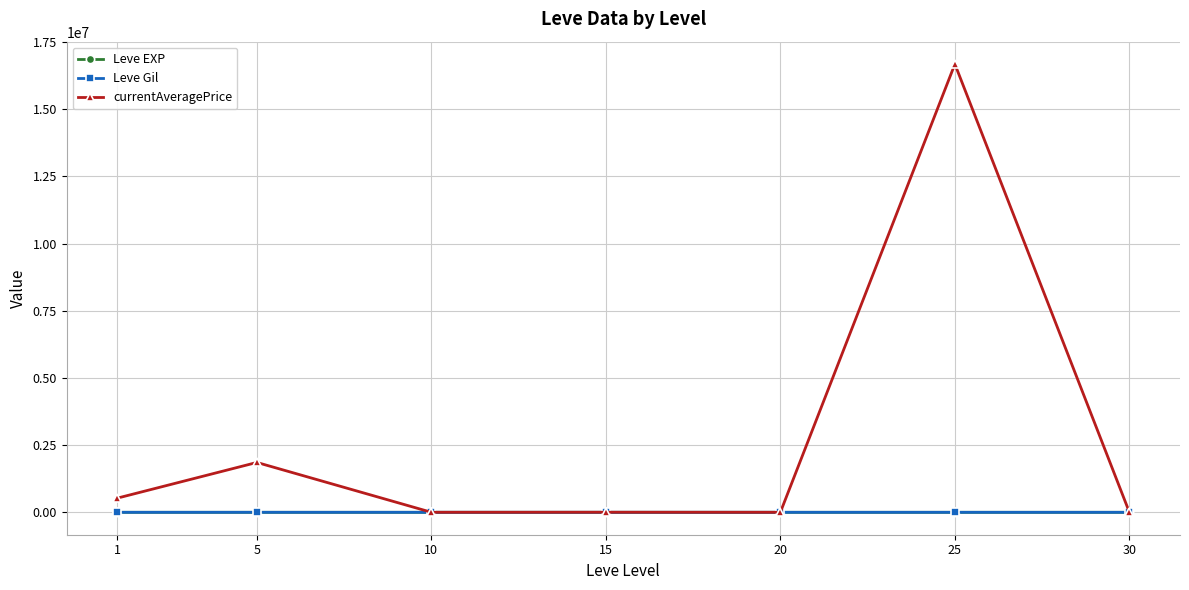

How many data points in Leve EXP are less than 16?

3